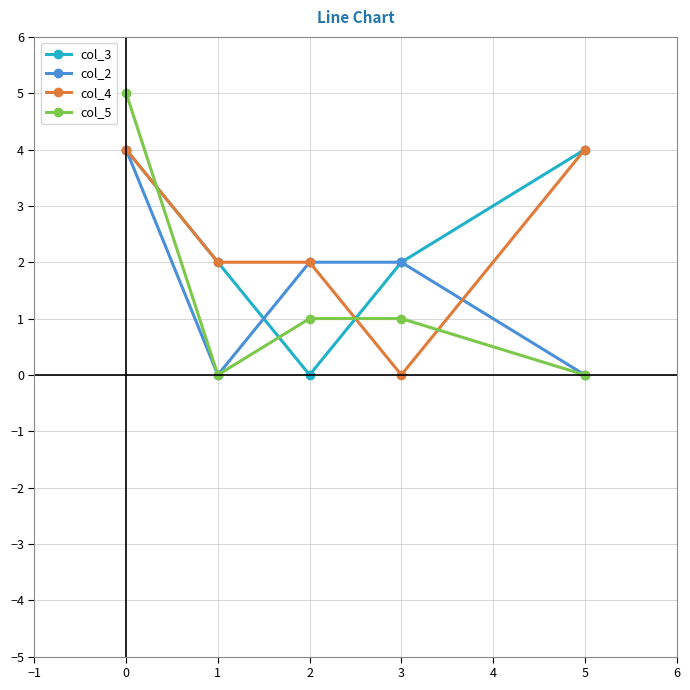

How many intersections are there between col_5 and col_4?

3